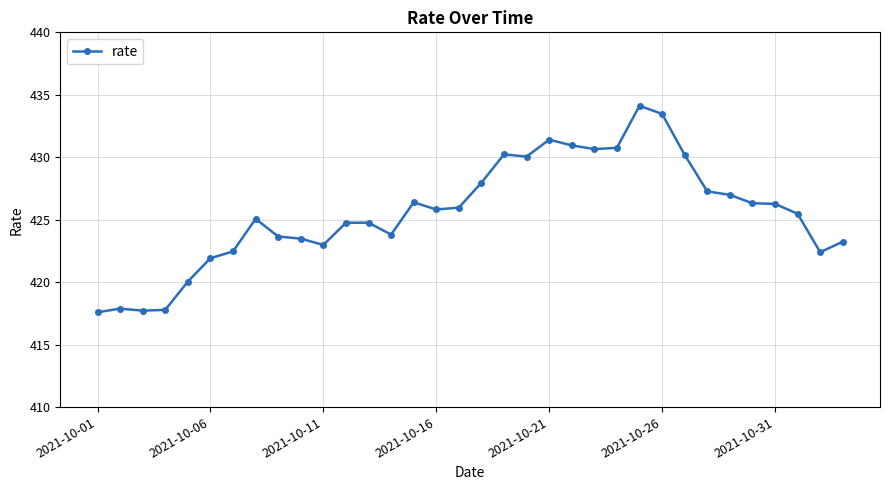

What is the maximum value shown in the chart?

434.1